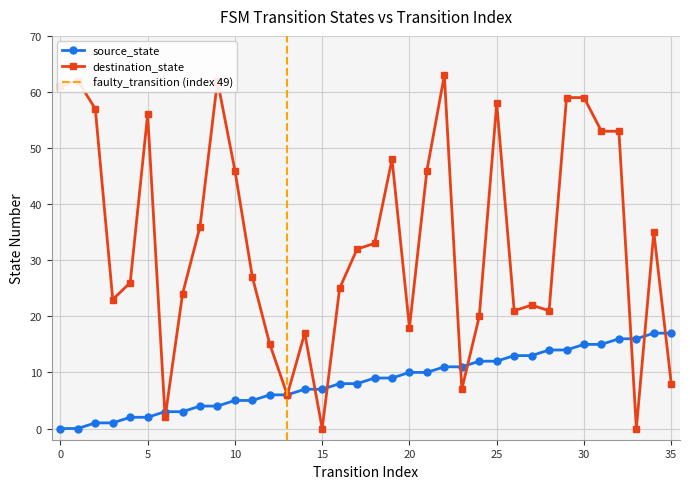

In destination_state, how many points are lower than both neighbors (excluding endpoints)?

9